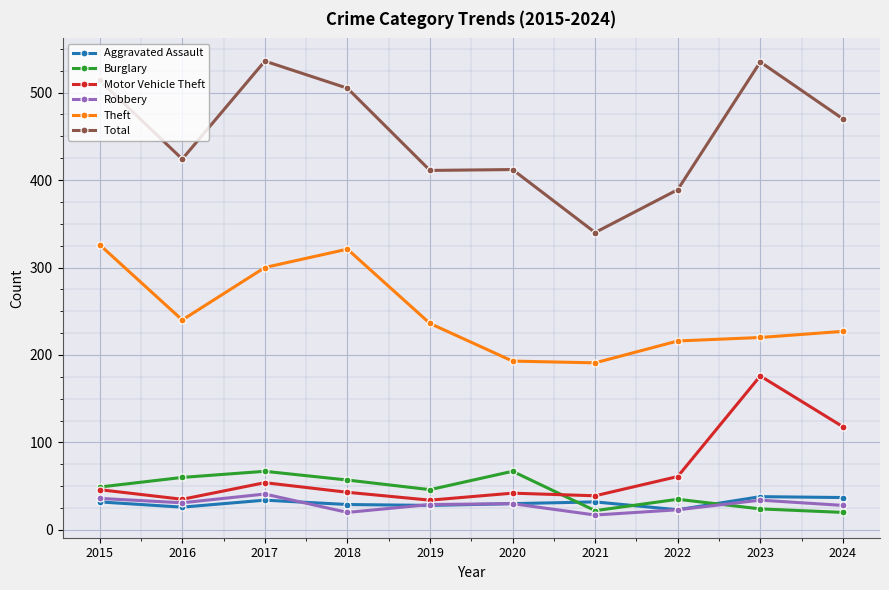

What is the value of the Aggravated Assault point at the 4th from the left?

29